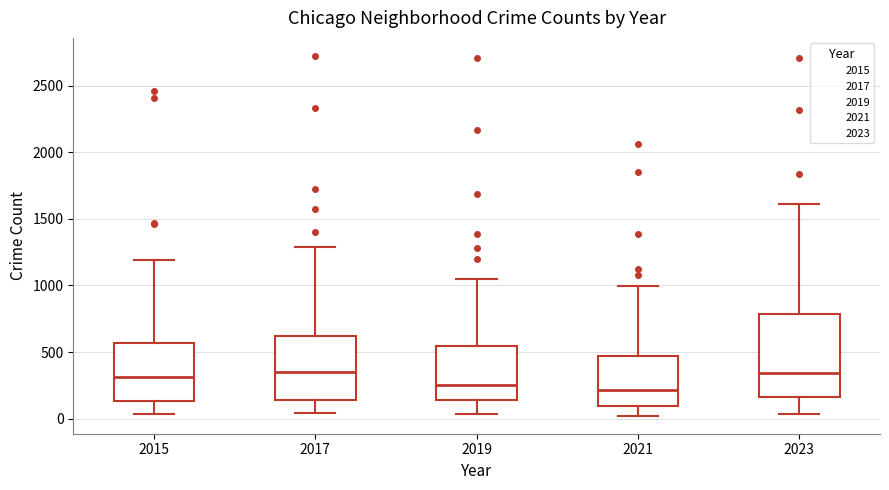

Where does the upper whisker of the box at x = 2021 end on the y-axis? The values are not printed on the chart, so give them approximately, as read against the axis.

1000